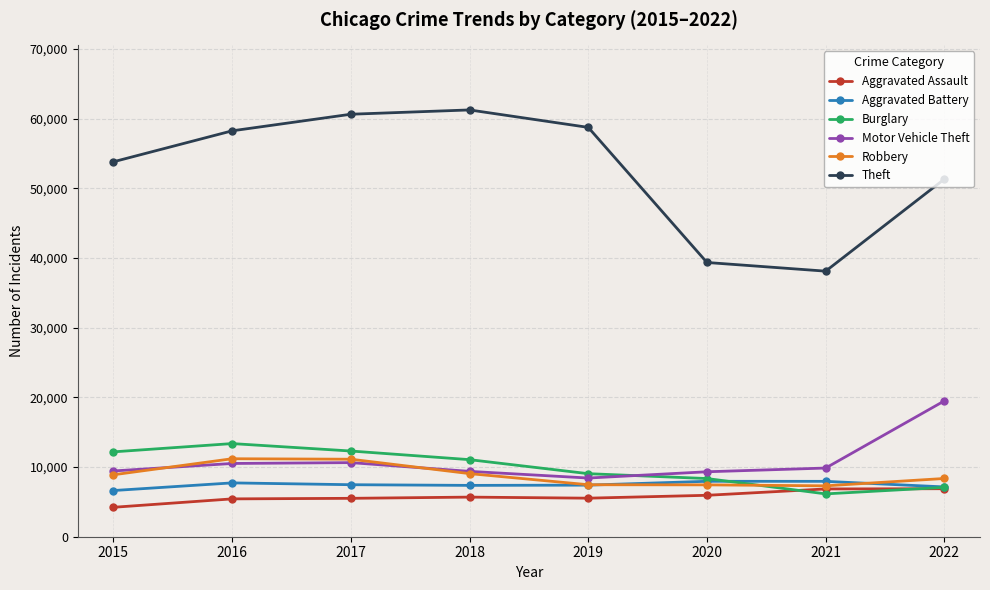

True or false: Theft has more than 1 points higher than both neighbors.

False